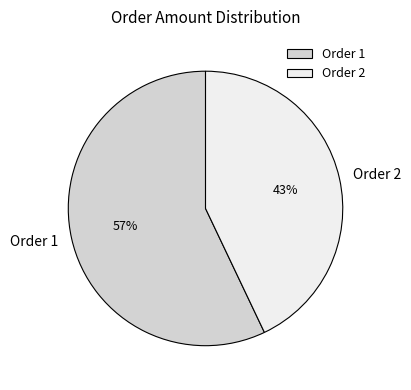

Is it true that Order 2 is 43% of the pie?

True